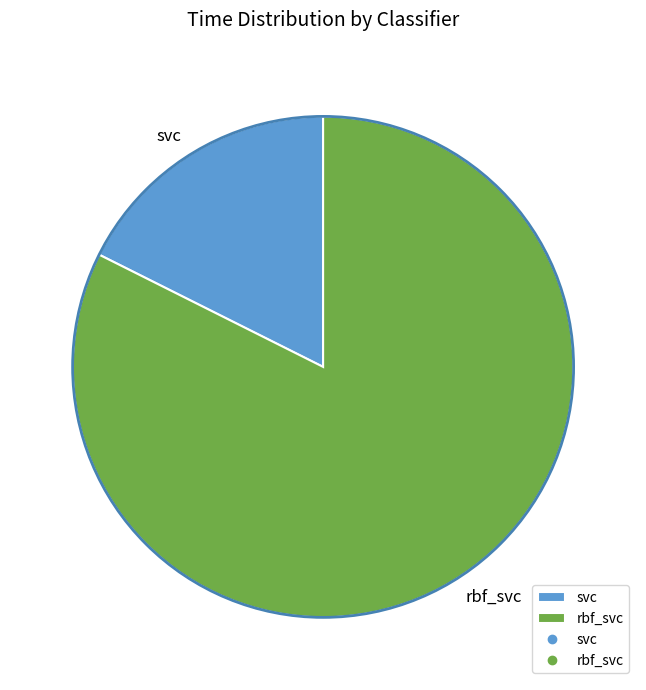

True or false: svc accounts for 18% of the total.

True